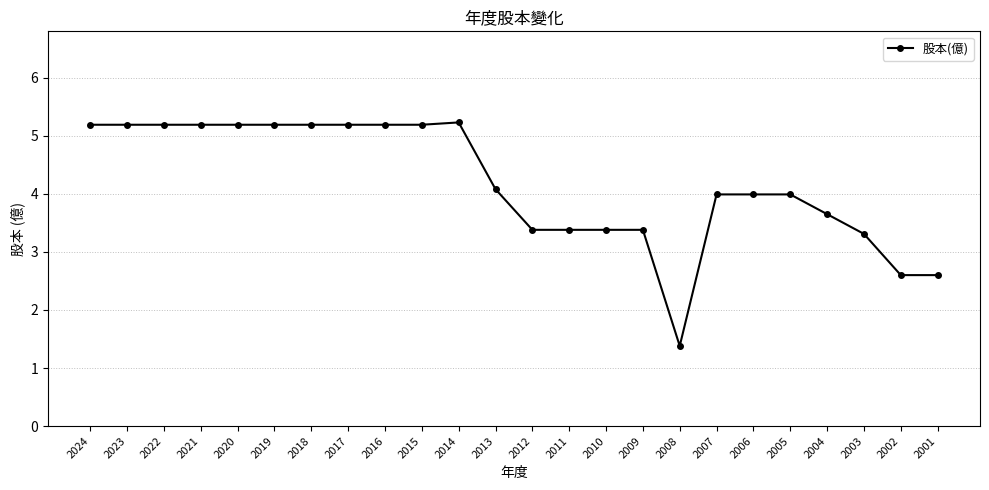

What is the ratio of the value at 2009 to the value at 2013?

0.8